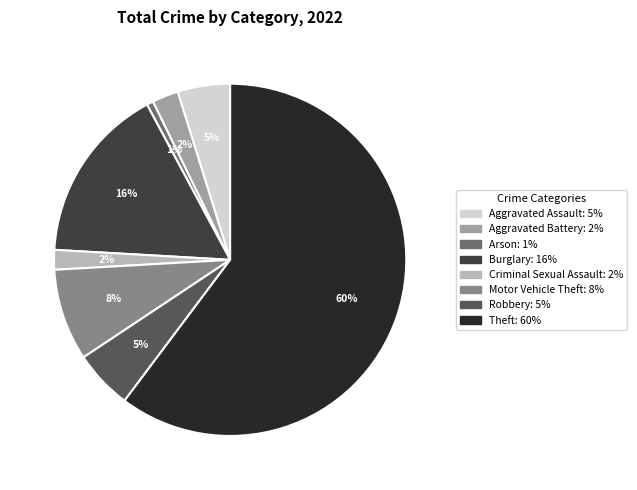

How many slices are in this pie chart?

8